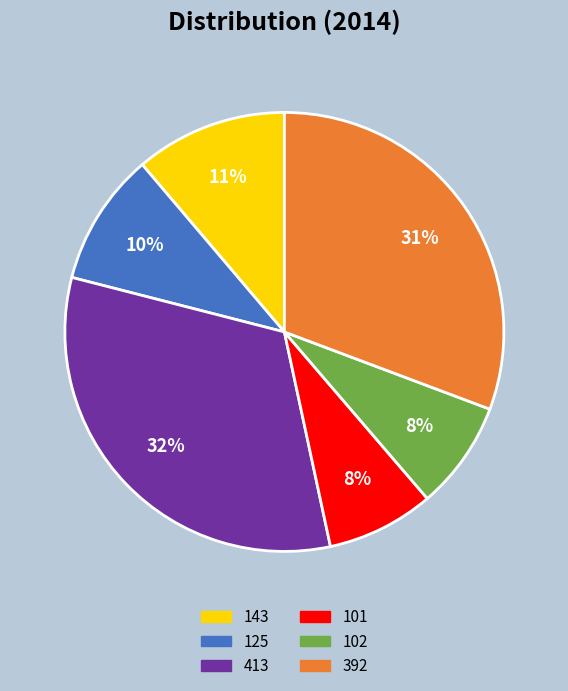

Does any single category account for the majority?

No